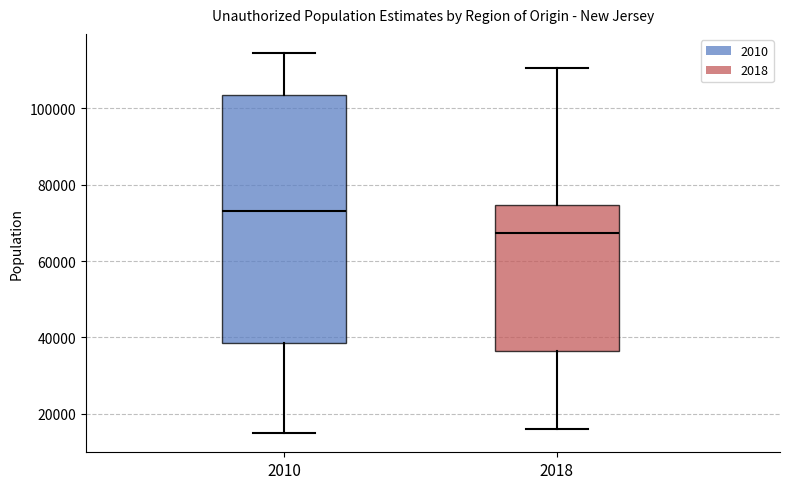

Which box has the highest median line?

2010